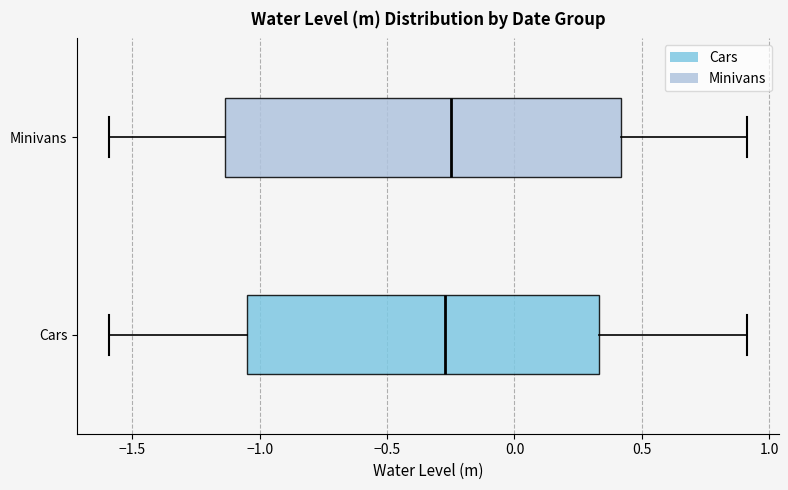

Comparing the boxes themselves (not the whiskers), which one is the widest?

Minivans